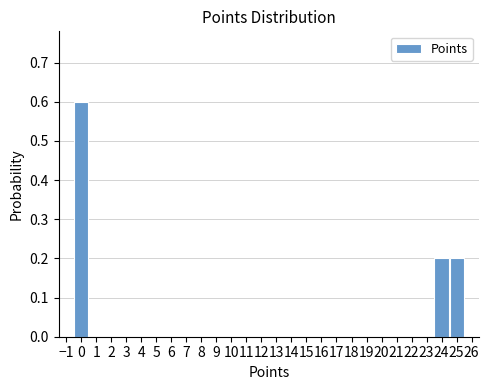

What is the height of the bar covering -0.5 to 0.5 on the x-axis? The values are not printed on the chart, so give them approximately, as read against the axis.

0.6